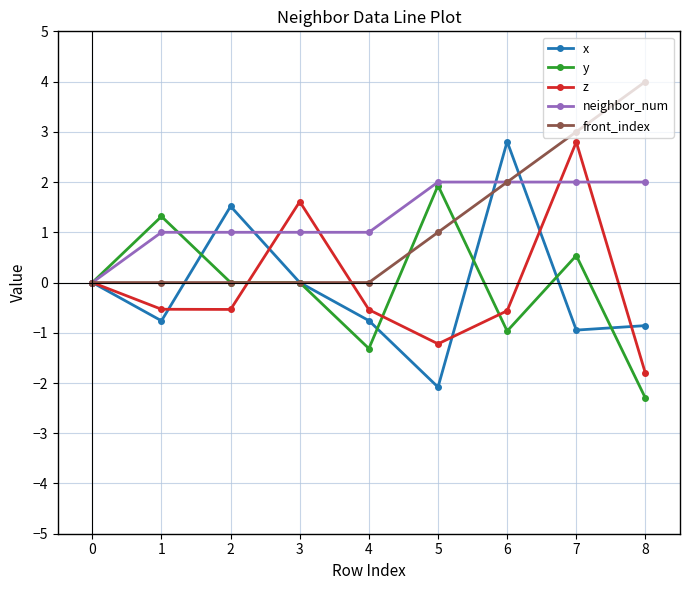

How many categories are shown in the chart?

9